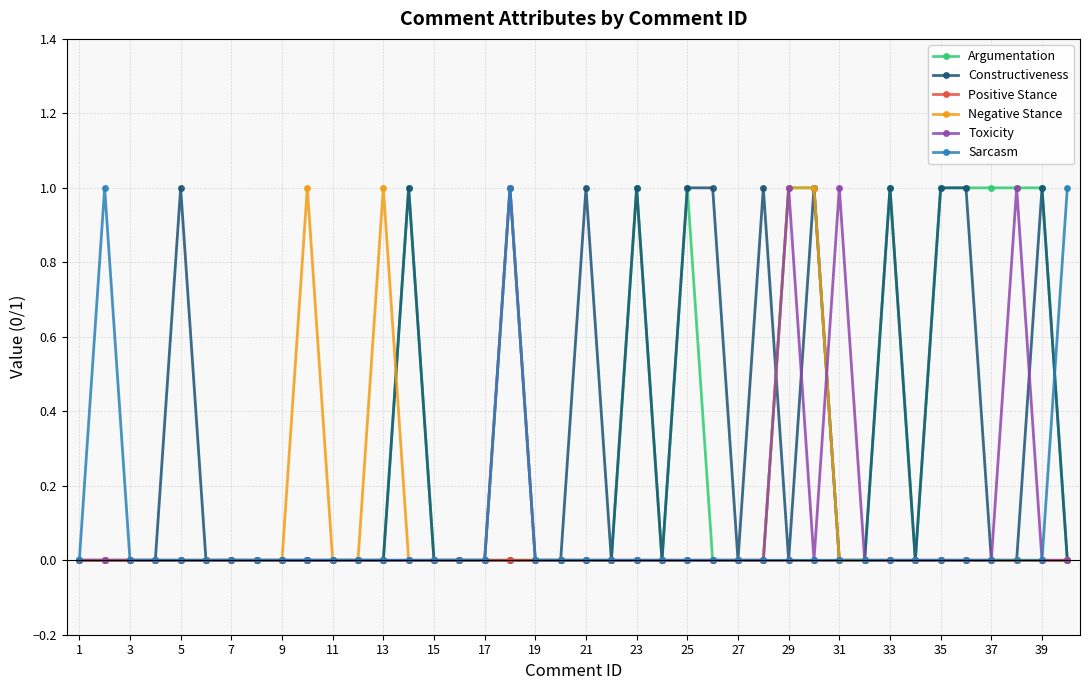

True or false: Argumentation has more than 2 interior local peaks.

True